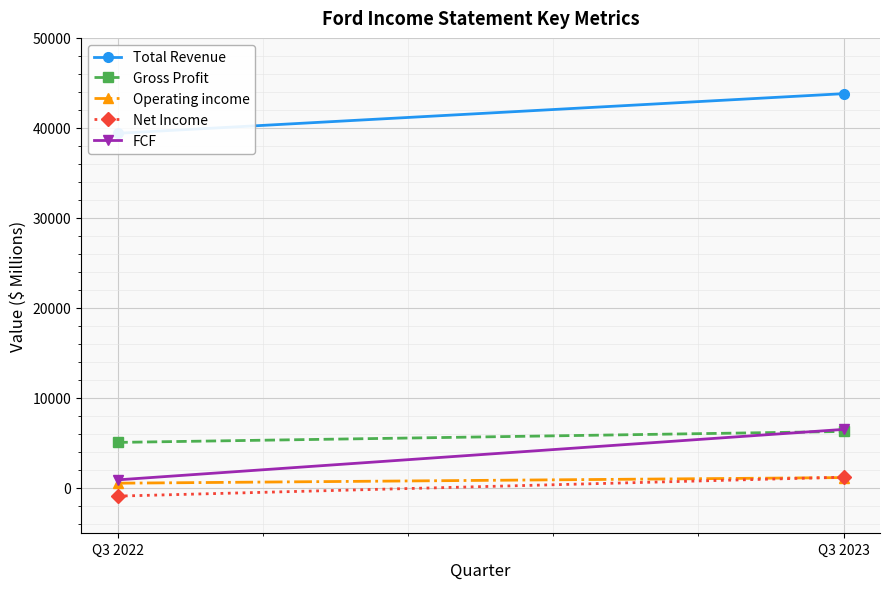

Reading left to right, transcribe all the data shown in this chart.

Total Revenue: 39392	43801
Gross Profit: 5038	6253
Operating income: 504	1129
Net Income: -930	1173
FCF: 874	6485